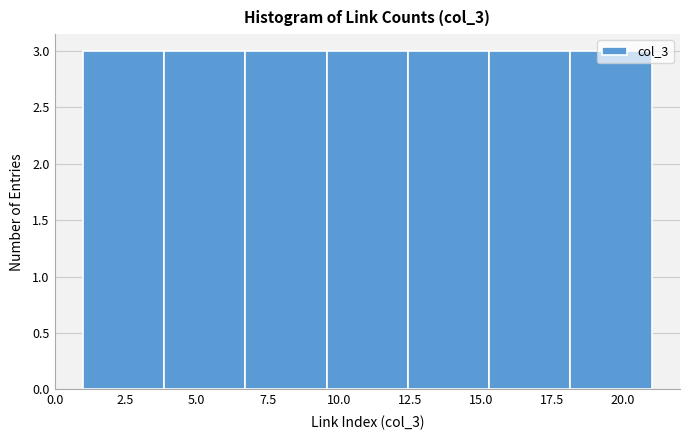

How tall is the bar that spans 12.5 to 15.5 on the x-axis? Neither the bar edges nor the heights are printed on the chart, so give them approximately, as read against the axes.

3